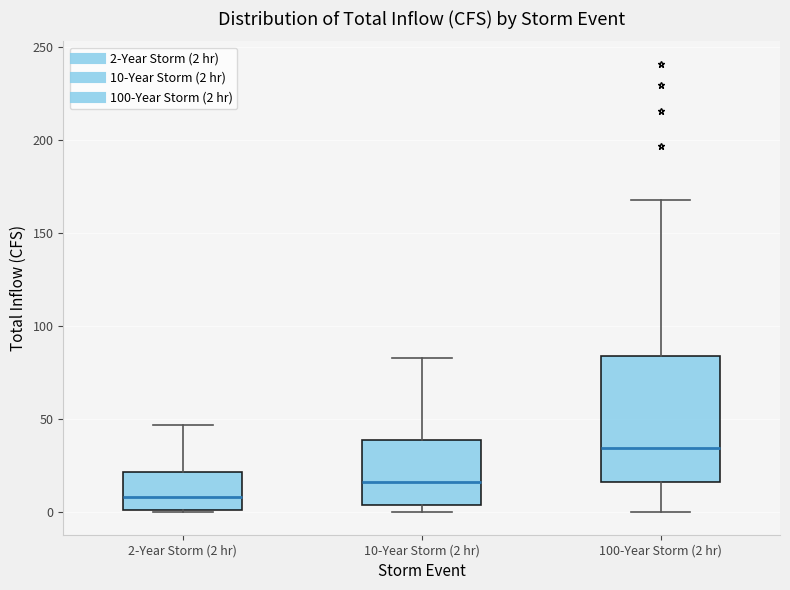

Which box is the tallest, from its lower edge to its upper edge?

100-Year Storm (2 hr)